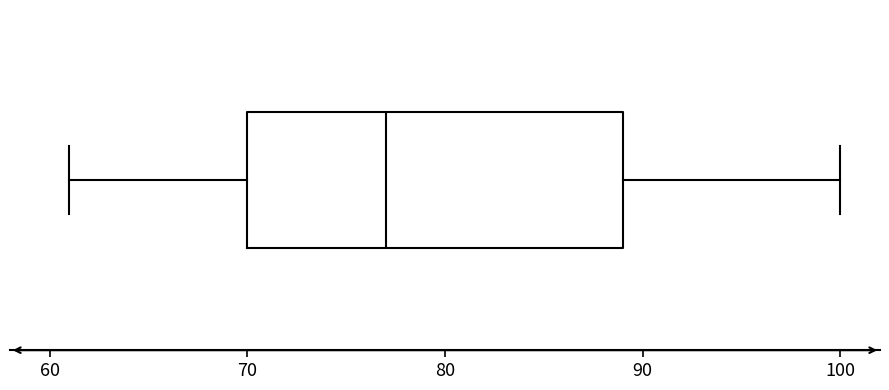

Read this box plot against the x-axis: the position of the median line, the range covered by the box, and the ends of both whiskers. The values are not printed on the chart, so give them approximately, as read against the axis.

median 77, box 70 to 89, whiskers 61 to 100